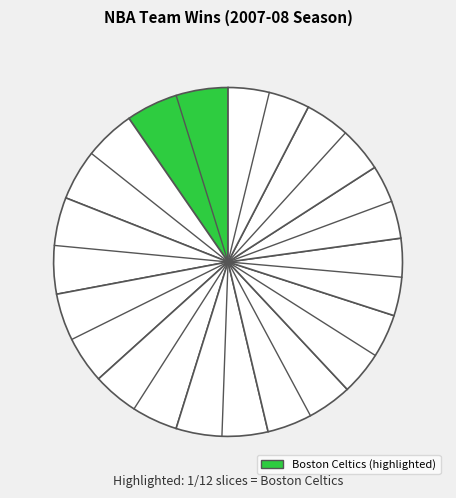

Which slice is the largest?

Boston Celtics